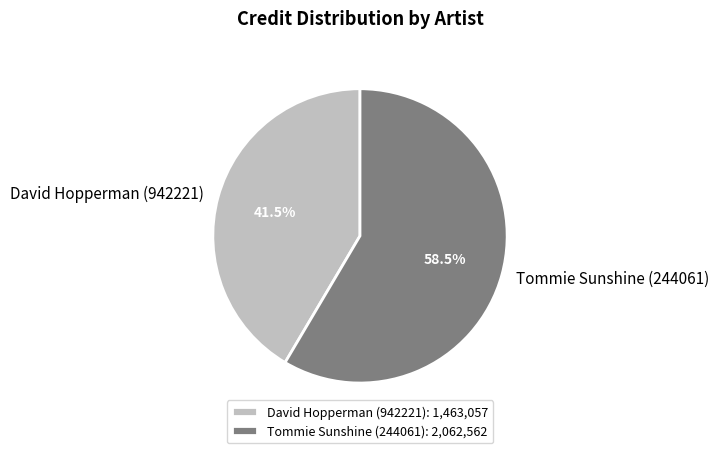

What percentage do David Hopperman (942221) and Tommie Sunshine (244061) together represent?

100.0%